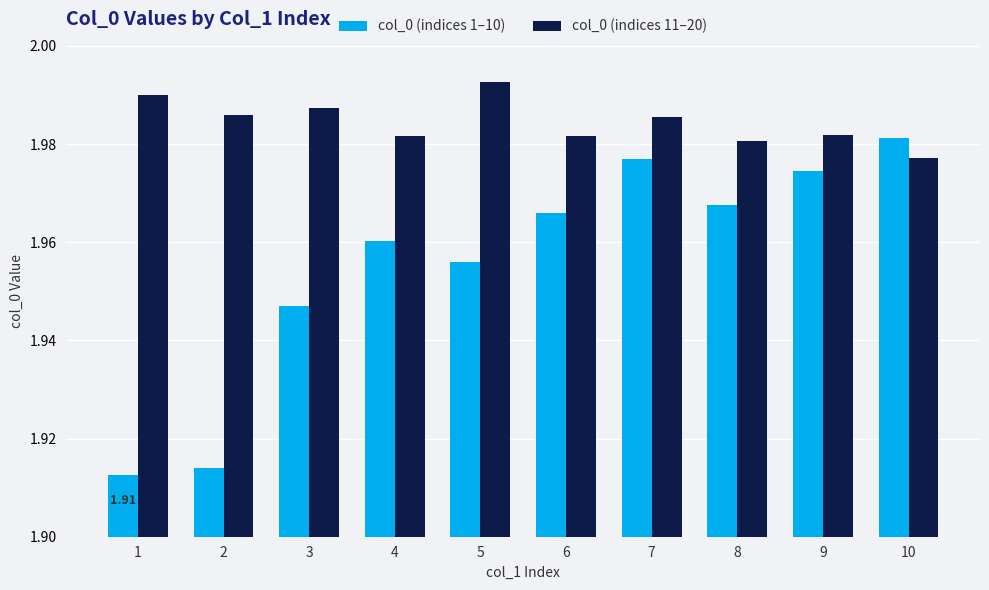

At which label is col_0 (indices 11–20) closest to 1?

10